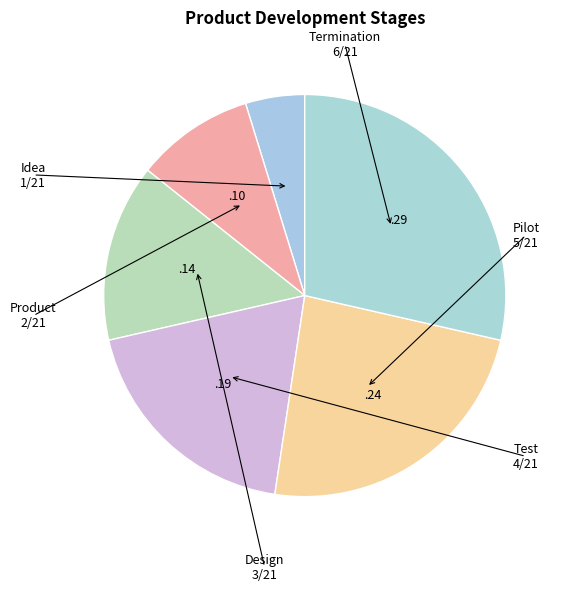

How many segments does this pie chart have?

6